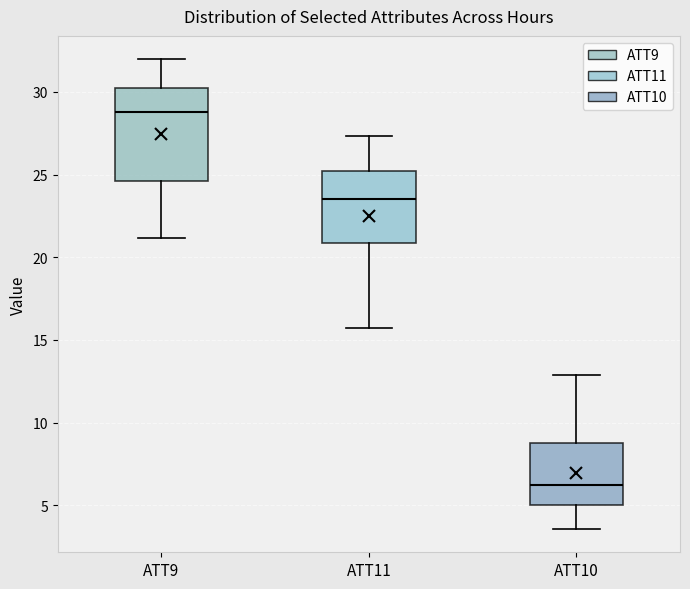

Comparing the boxes themselves (not the whiskers), which one is the tallest?

ATT9